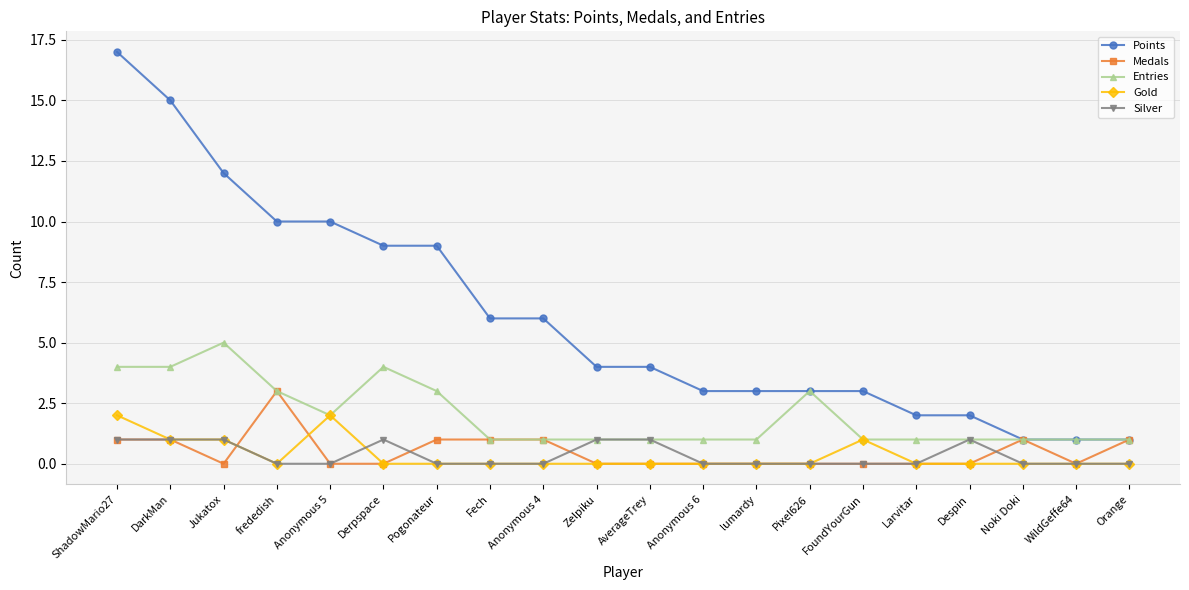

The value of Medals at Pogonateur is 1. True or false?

True